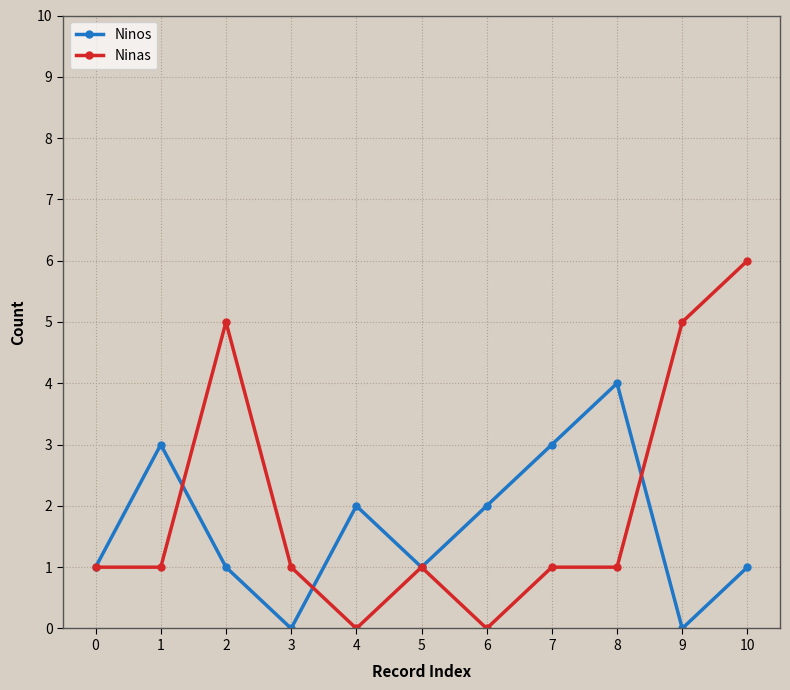

Reading left to right, list all the values displayed in this chart.

Ninos: 0=1	1=3	2=1	3=0	4=2	5=1	6=2	7=3	8=4	9=0	10=1
Ninas: 0=1	1=1	2=5	3=1	4=0	5=1	6=0	7=1	8=1	9=5	10=6